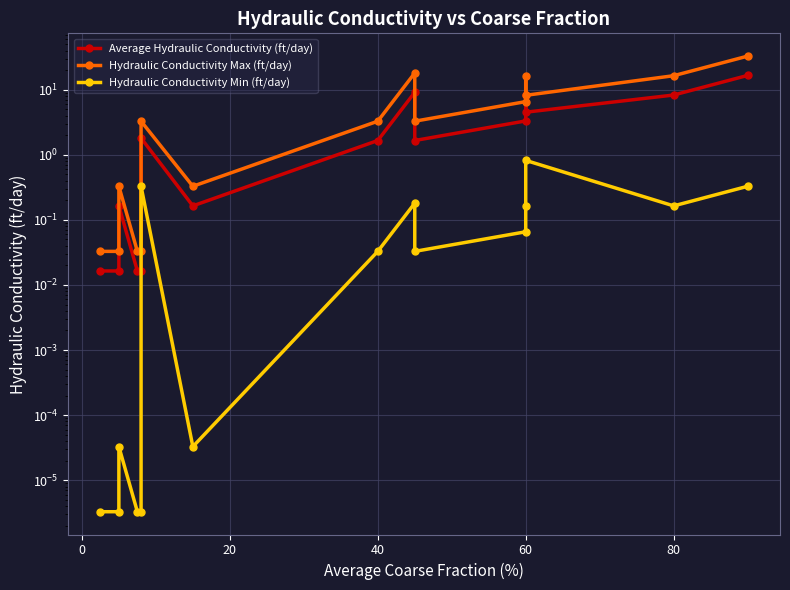

Reading left to right, what are all the values shown in this chart?

Average Hydraulic Conductivity (ft/day): 0.0	0.0	0.2	0.0	0.0	1.8	0.2	1.7	9.1	1.7	3.3	8.3	4.5	8.3	16.6
Hydraulic Conductivity Max (ft/day): 0.0	0.0	0.3	0.0	0.0	3.3	0.3	3.3	18.0	3.3	6.6	16.4	8.2	16.4	32.8
Hydraulic Conductivity Min (ft/day): 0.0	0.0	0.0	0.0	0.0	0.3	0.0	0.0	0.2	0.0	0.1	0.2	0.8	0.2	0.3